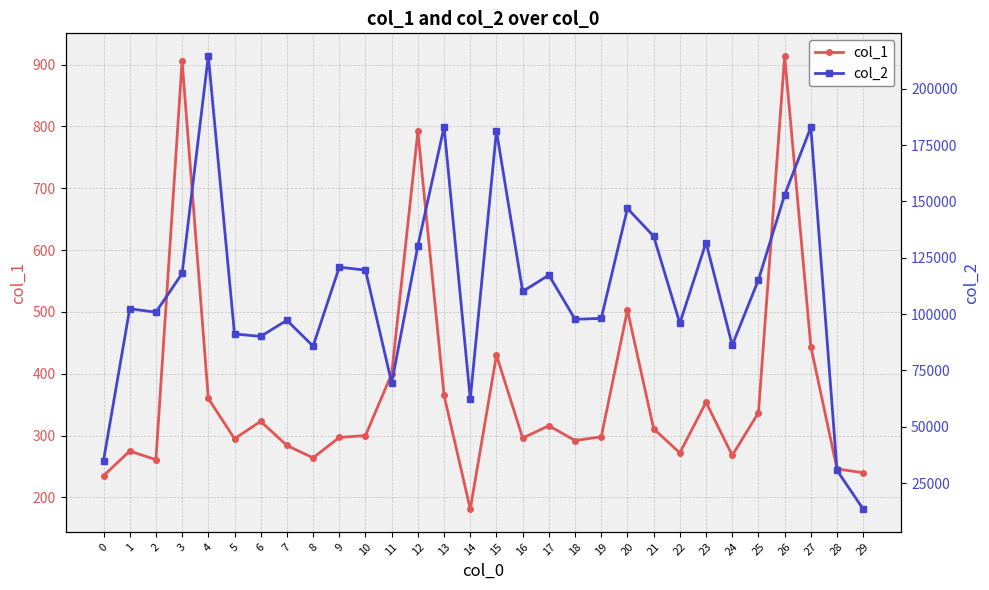

True or false: col_2 has a value of 173674 at 2.

False